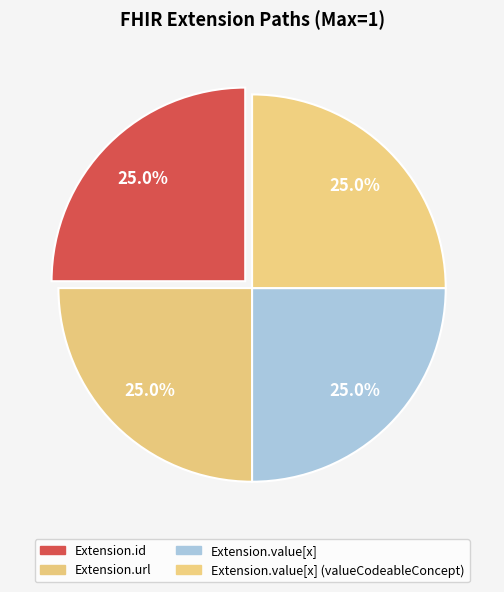

To the nearest percent, what is the difference between the largest and smallest slice percentages?

0%